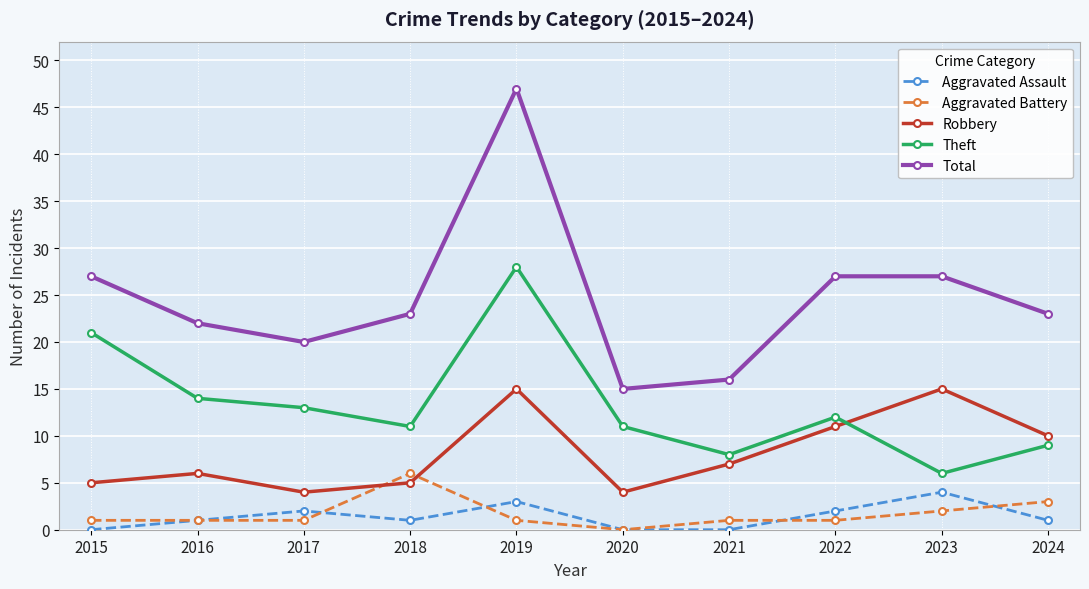

What is the difference between the highest and lowest values at 2023?

25